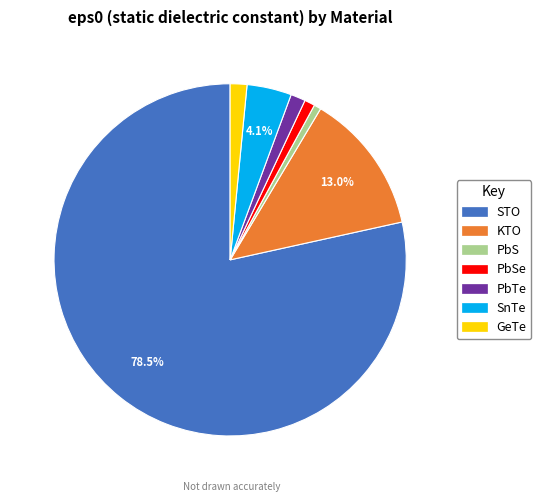

What percentage is the SnTe slice, to the nearest percent?

4%